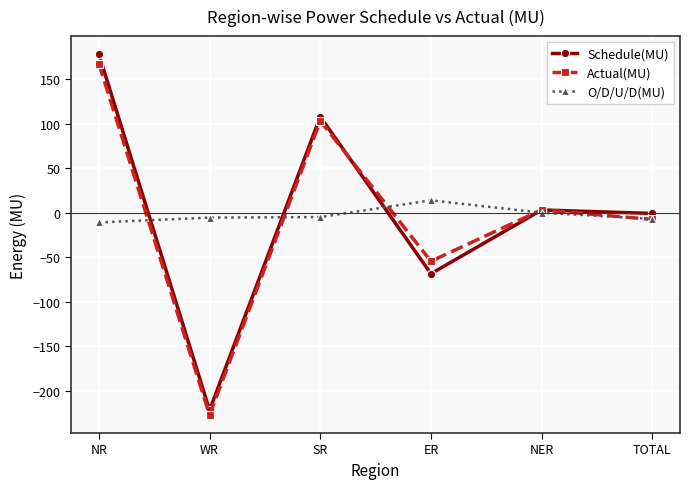

How many intersections are there between O/D/U/D(MU) and Schedule(MU)?

4